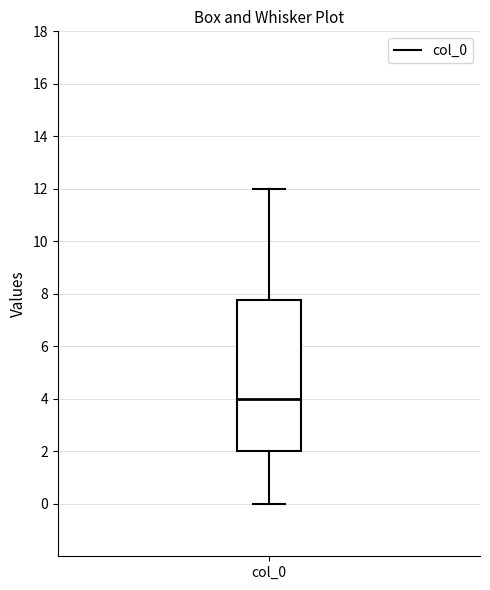

Transcribe this box plot: give where the median line is, the range the box spans, and where the two whiskers end, as read against the y-axis. The values are not printed on the chart, so give them approximately, as read against the axis.

median 4.0, box 2.0 to 7.8, whiskers 0.0 to 12.0